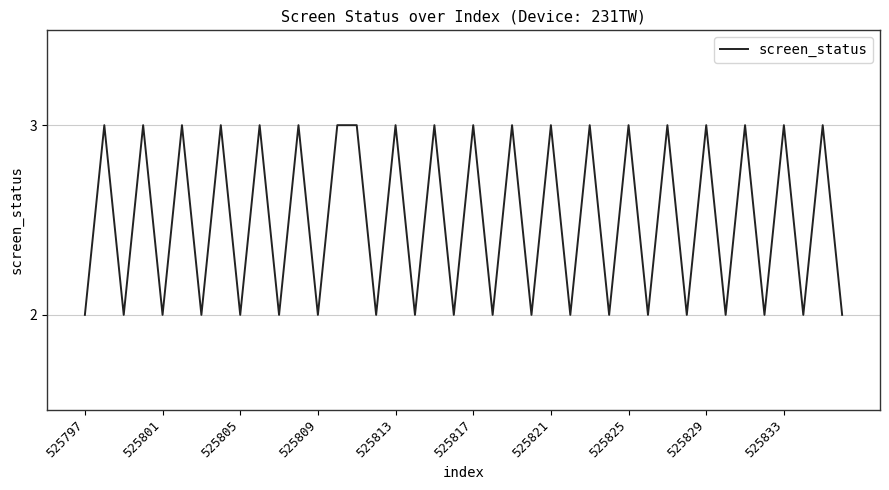

What is the maximum value shown in the chart?

3